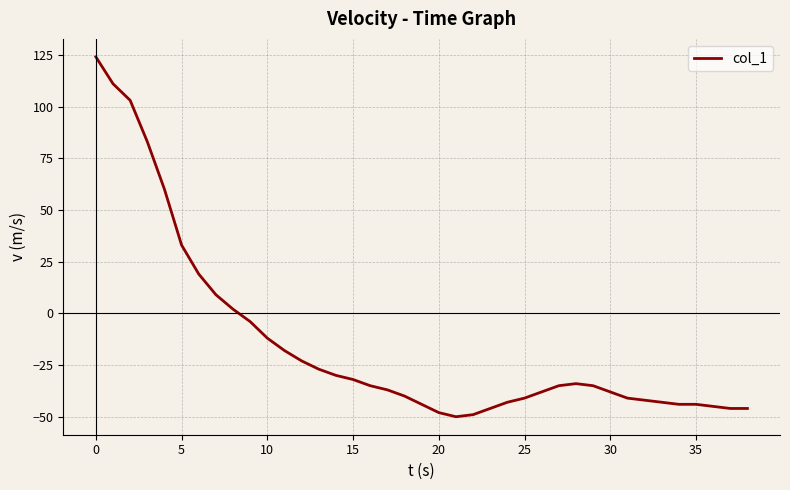

What is the minimum value shown in the chart?

-50